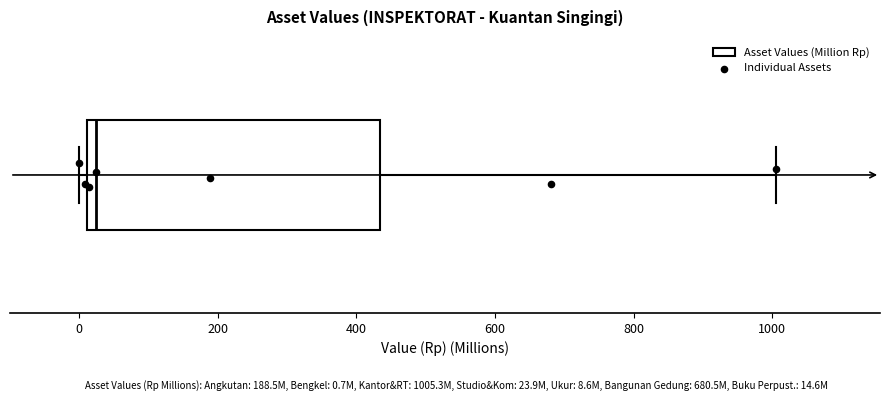

Where is the left edge of the box on the x-axis? The values are not printed on the chart, so give them approximately, as read against the axis.

20